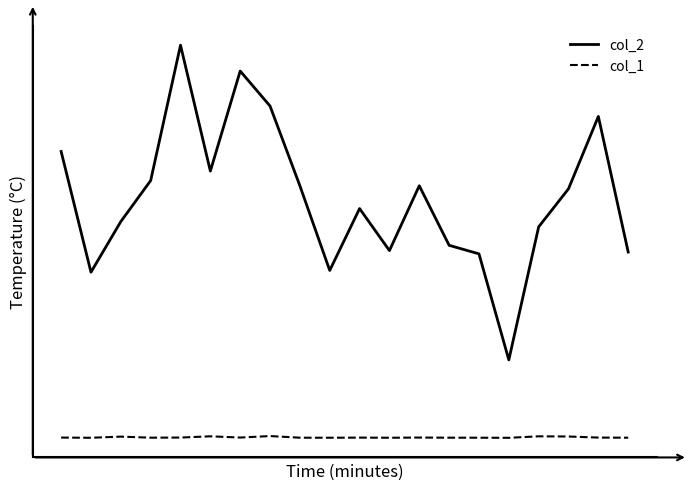

Reading right to left, transcribe all the data shown in this chart.

col_2: 19=104874	18=181253	17=140490	16=119043	15=44122	14=103851	13=108656	12=142207	11=105680	10=129359	9=94497	8=142188	7=187100	6=206819	5=150465	4=221374	3=145125	2=122041	1=93522	0=161531
col_1: 19=291	18=363	17=968	16=1070	15=229	14=284	13=303	12=371	11=271	10=339	9=282	8=294	7=1213	6=377	5=1076	4=377	3=306	2=894	1=255	0=363